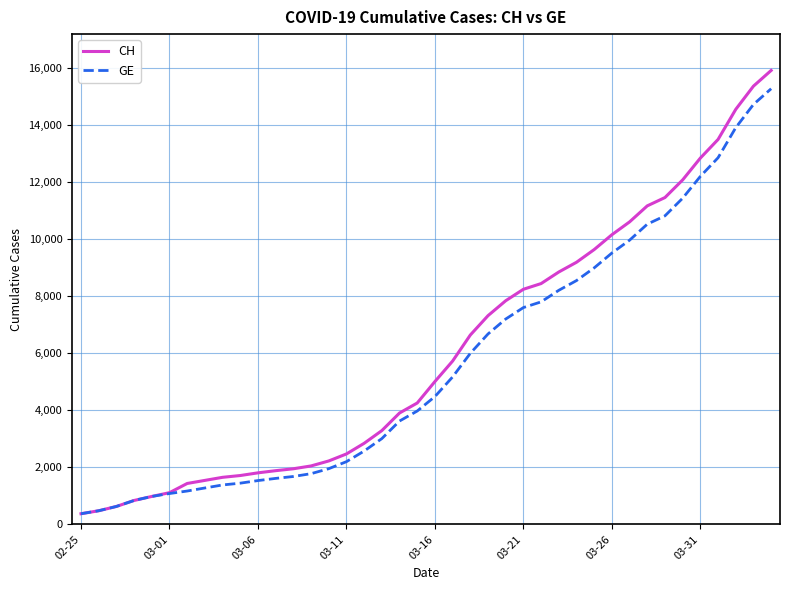

What is the greatest value displayed?

15926